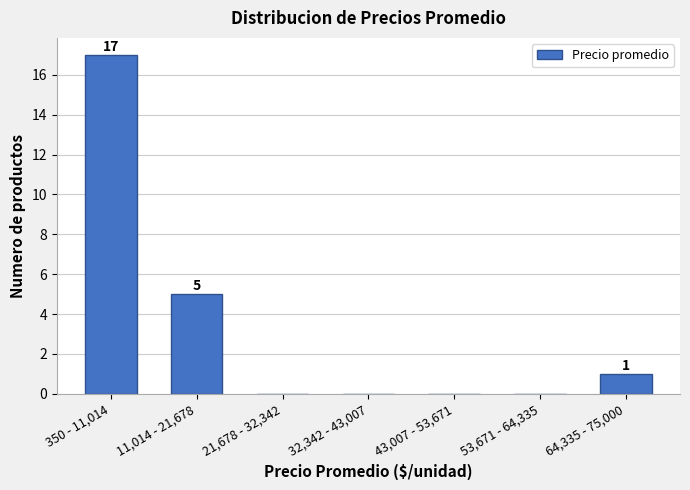

Reading left to right, what are all the values shown in this chart?

350 - 11,014=17	11,014 - 21,678=5	21,678 - 32,342=0	32,342 - 43,007=0	43,007 - 53,671=0	53,671 - 64,335=0	64,335 - 75,000=1